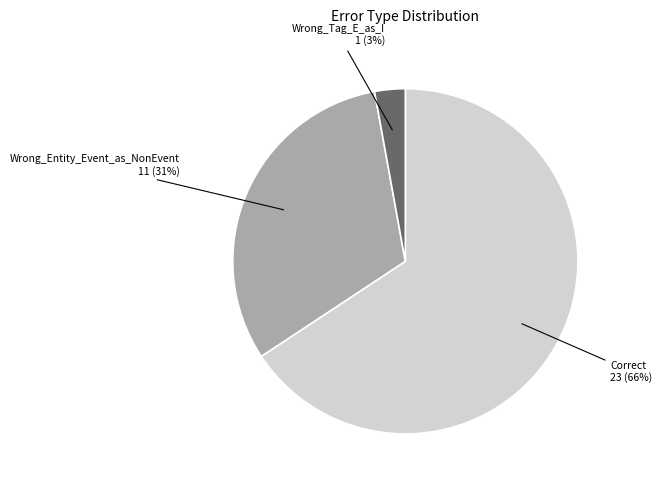

Which has a higher value, Correct or Wrong_Tag_E_as_I?

Correct